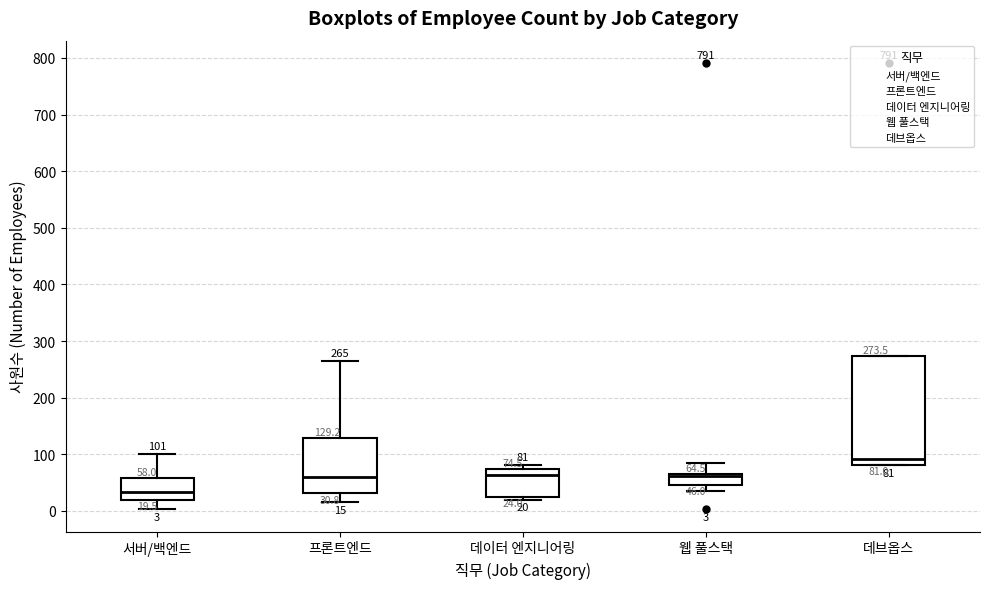

Which box has the highest median line?

데브옵스